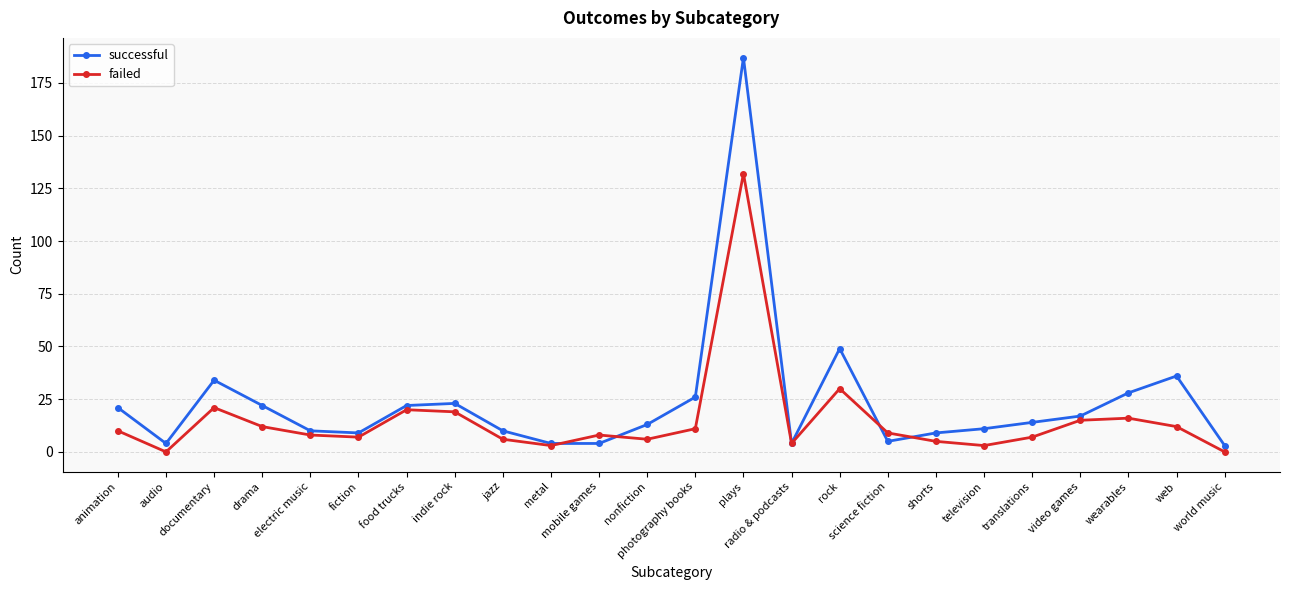

Is the value of failed at fiction greater than the value of successful at mobile games?

Yes